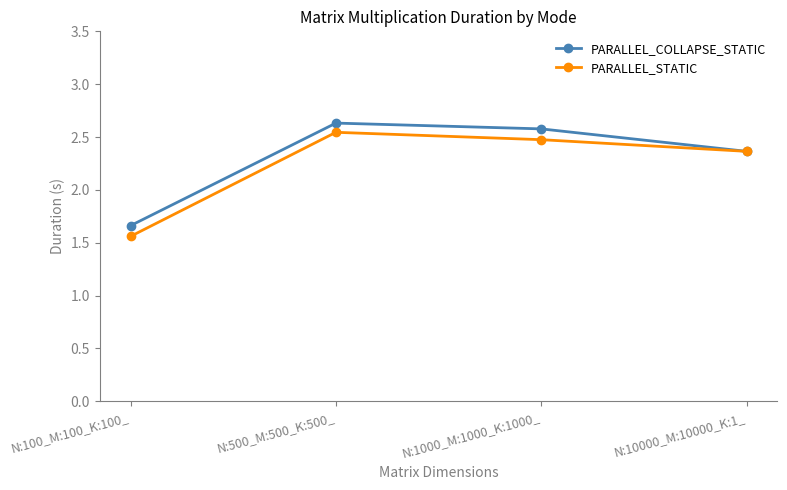

Where does the PARALLEL_COLLAPSE_STATIC series first go above 2?

N:500_M:500_K:500_